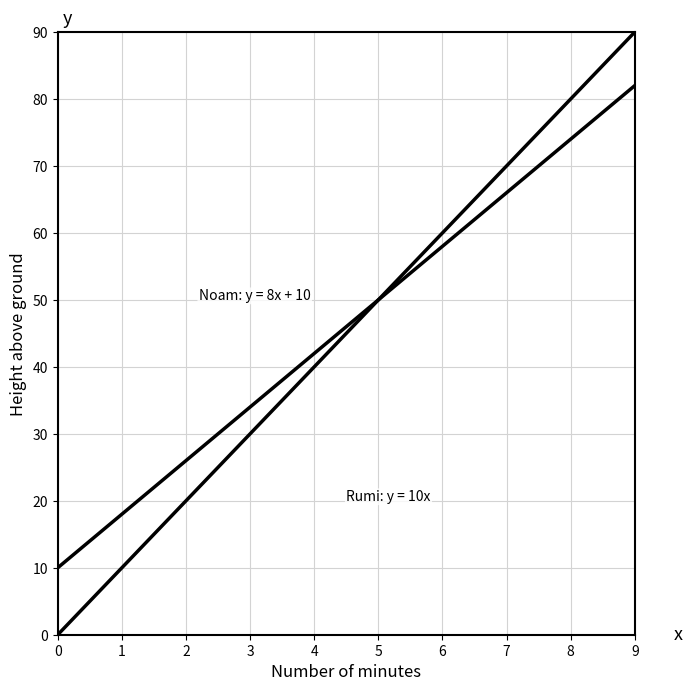

Which has a higher value, 4 or 8?

8